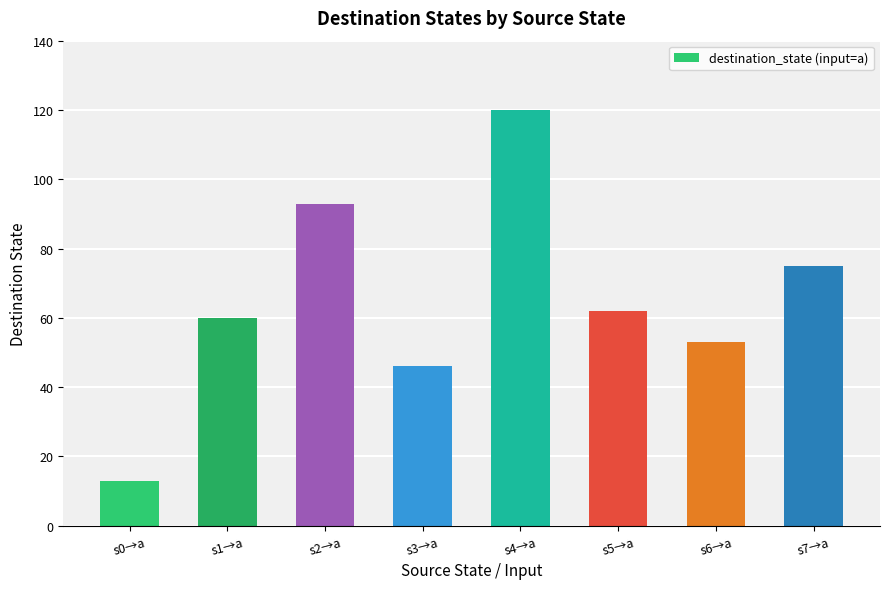

What is the value of the 6th bar from the left?

62